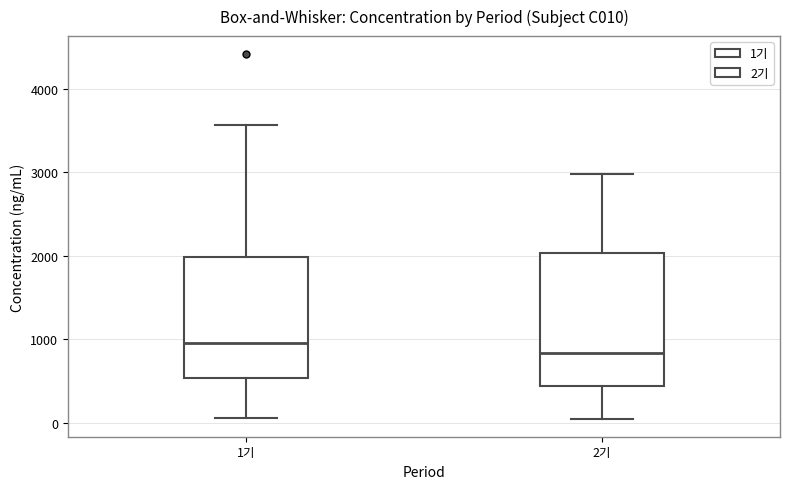

Reading left to right, transcribe this box plot: for each box, give where its median line is, the range the box spans, and where its two whiskers end, as read against the y-axis. The values are not printed on the chart, so give them approximately, as read against the axis.

1기: median 1000, box 500 to 2000, whiskers 100 to 3600
2기: median 800, box 400 to 2000, whiskers 100 to 3000